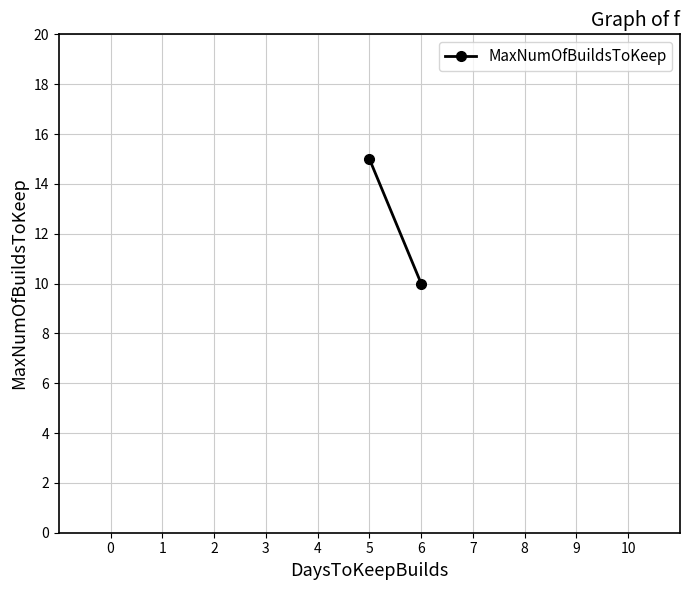

How many data points are less than 15?

1